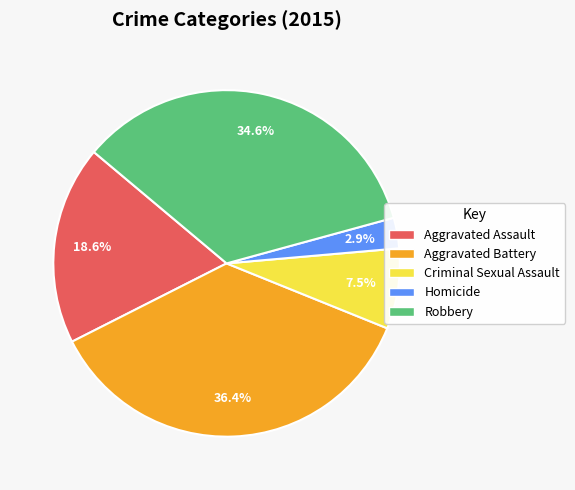

To the nearest percent, what is the difference between the Criminal Sexual Assault and Aggravated Battery slice percentages?

29%